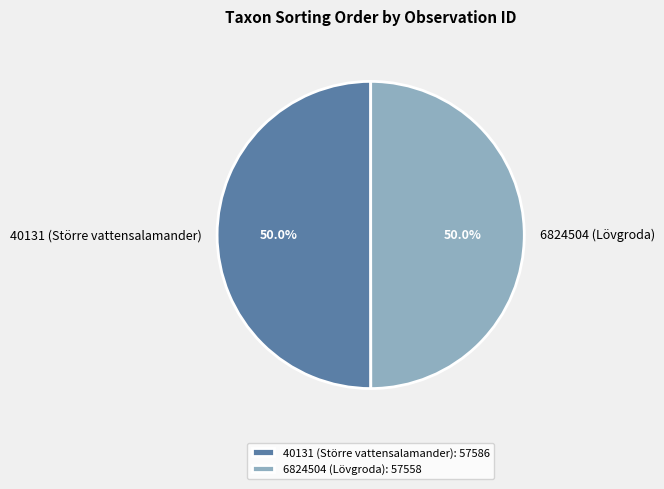

To the nearest percent, what is the combined percentage of 6824504 (Lövgroda) and 40131 (Större vattensalamander)?

100%